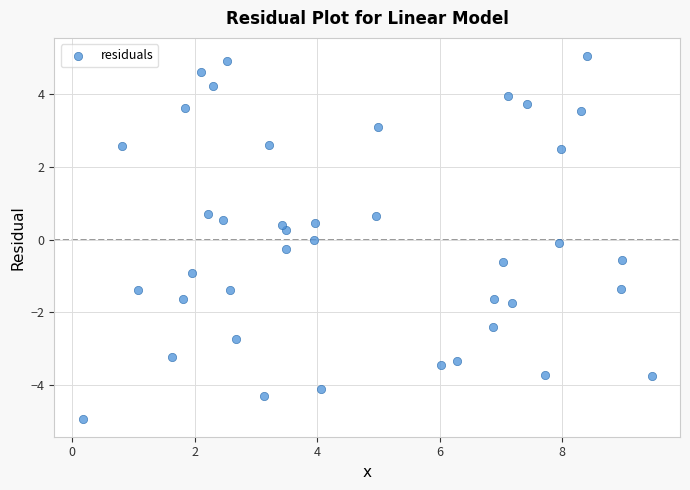

What is the range of X values (max minus min)?

9.3